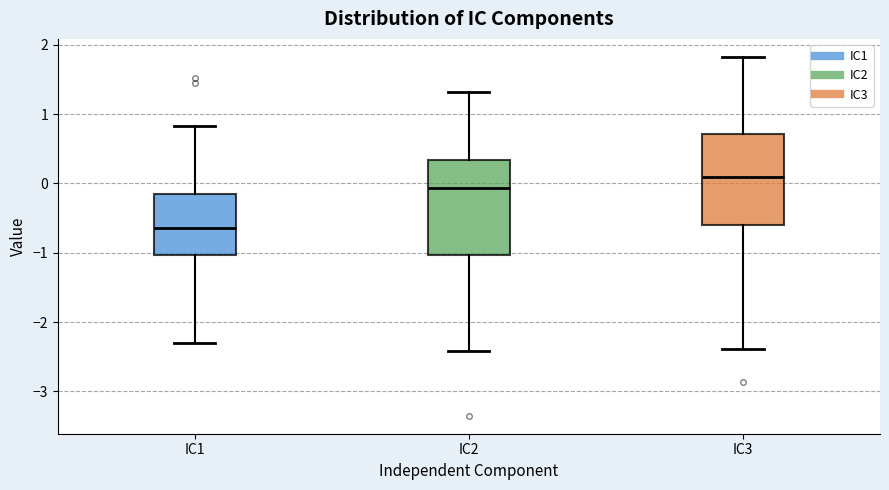

Reading left to right, read every box against the y-axis: the position of its median line, the range the box covers, and the ends of its whiskers. The values are not printed on the chart, so give them approximately, as read against the axis.

IC1: median -0.6, box -1.0 to -0.2, whiskers -2.3 to 0.8
IC2: median -0.1, box -1.0 to 0.3, whiskers -2.4 to 1.3
IC3: median 0.1, box -0.6 to 0.7, whiskers -2.4 to 1.8